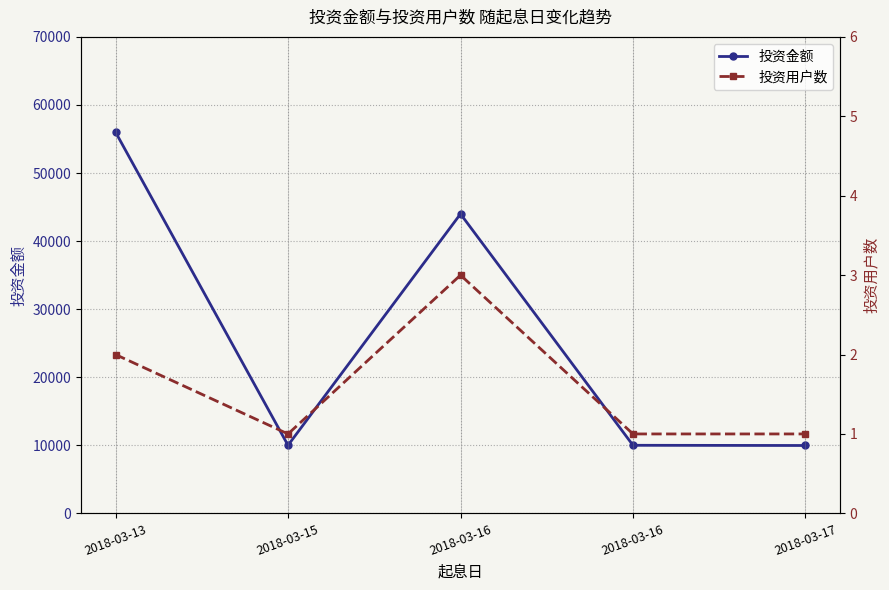

True or false: 投资用户数 and 投资金额 intersect in this chart.

False